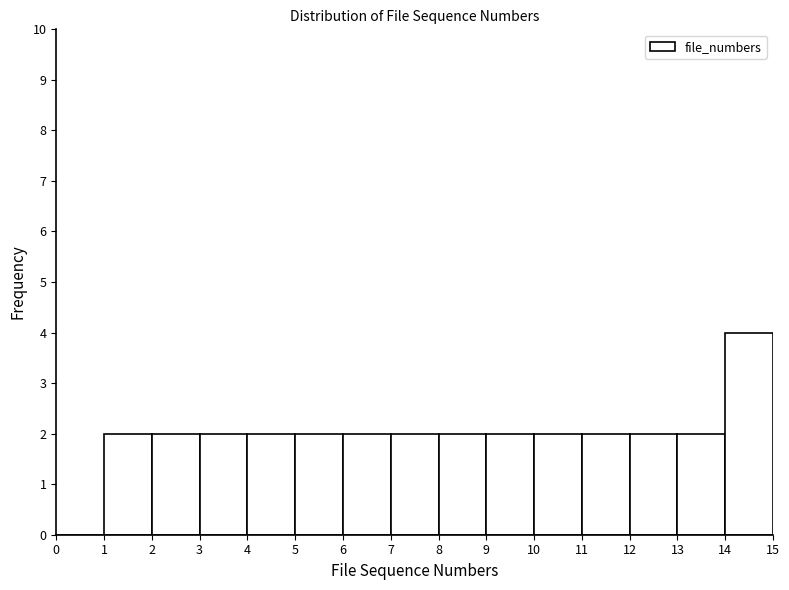

How tall is the bar that spans 6 to 7 on the x-axis? The values are not printed on the chart, so give them approximately, as read against the axis.

2